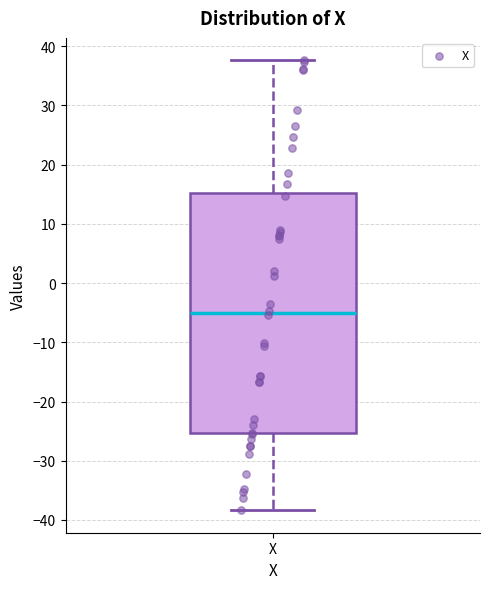

Read this box plot against the y-axis: the position of the median line, the range covered by the box, and the ends of both whiskers. The values are not printed on the chart, so give them approximately, as read against the axis.

median -5, box -25 to 15, whiskers -38 to 38